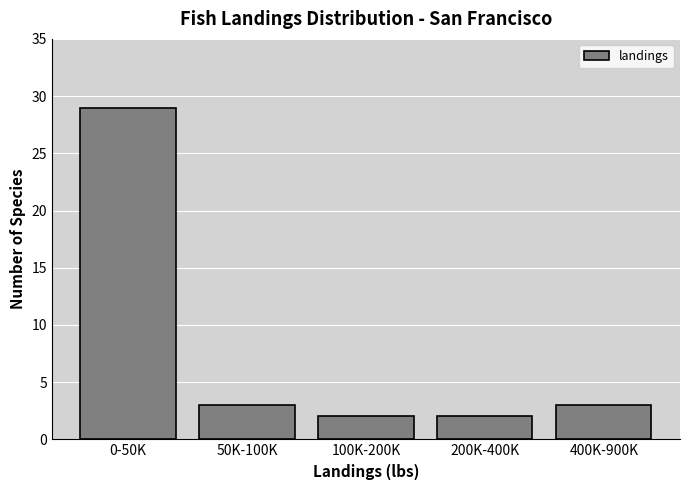

Reading left to right, list all the values displayed in this chart.

29	3	2	2	3